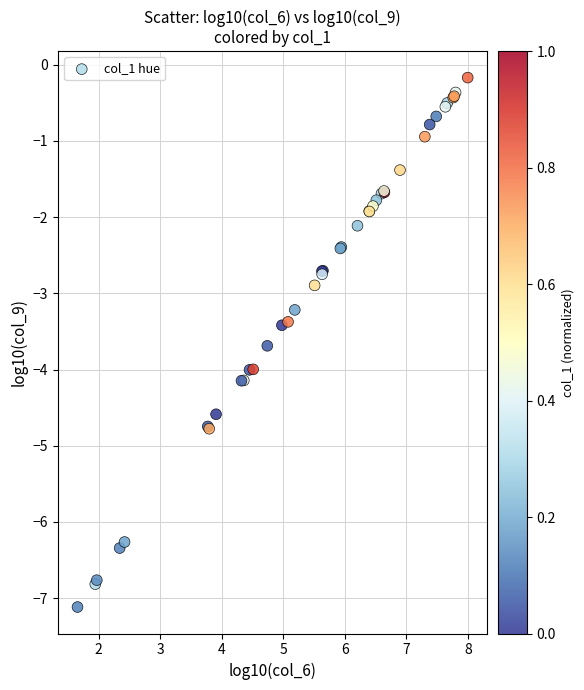

What Y value in the scatter plot is closest to -3?

-2.9